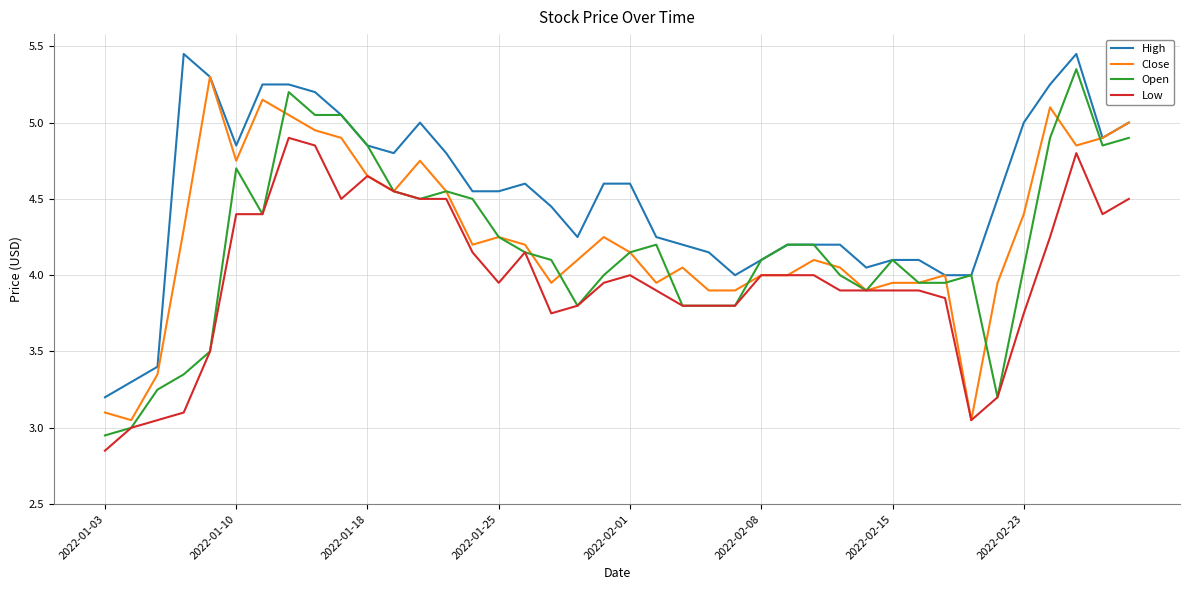

Does the chart have visible grid lines?

Yes